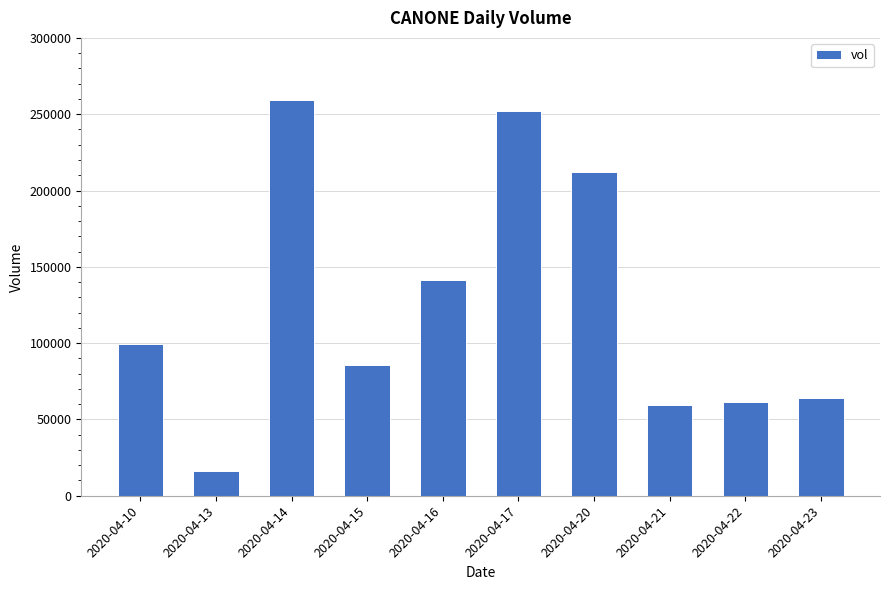

Which category has the highest value across all series?

2020-04-14